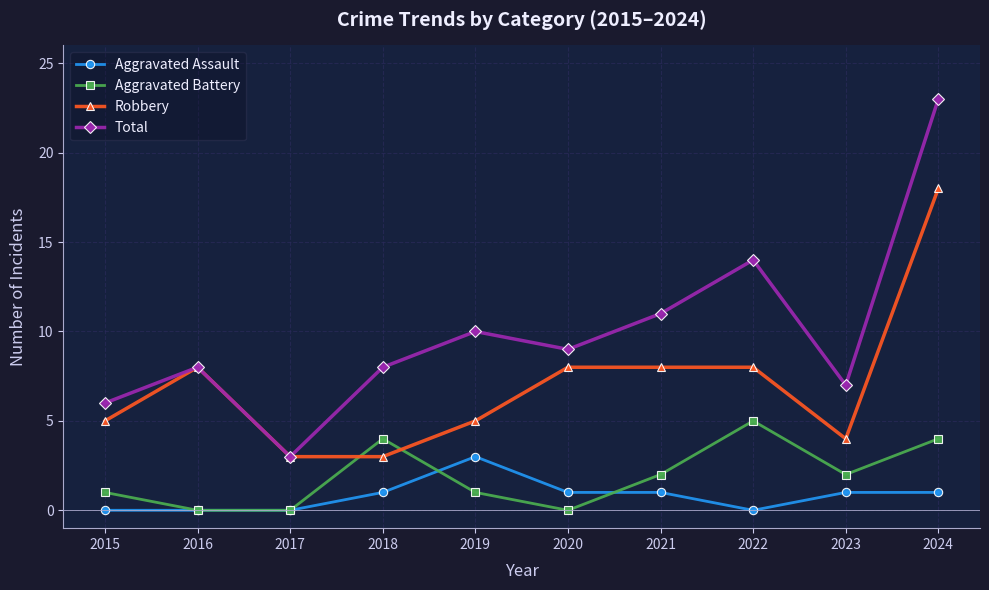

True or false: Total has more than 1 points higher than both neighbors.

True